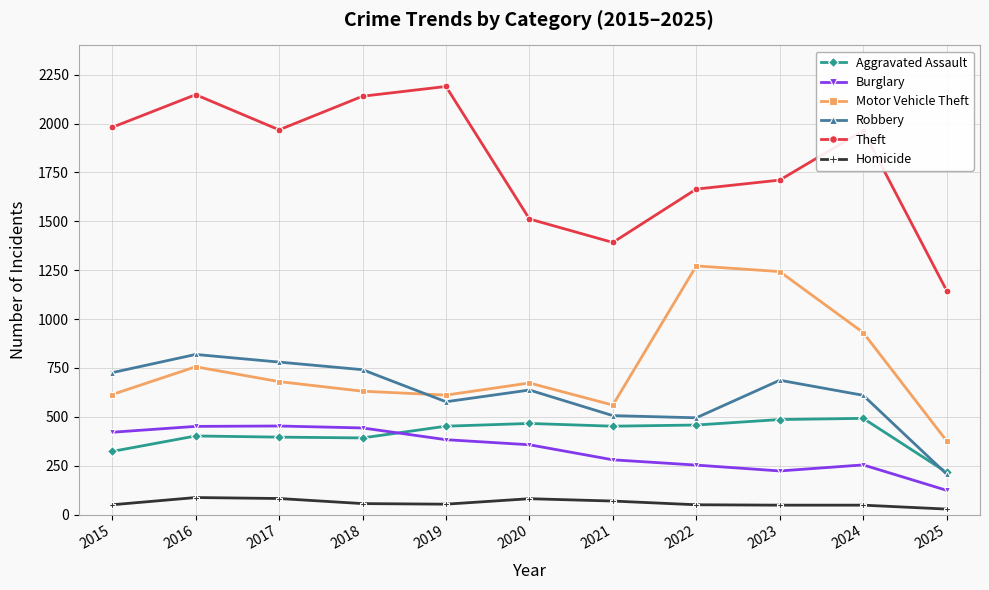

True or false: Burglary has more than 0 interior local peaks.

True